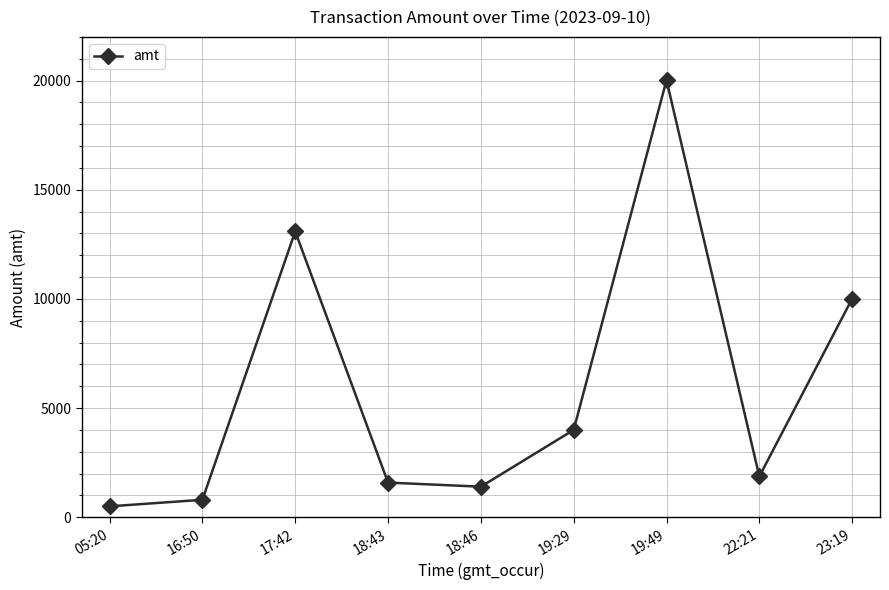

What is the average value?

5919.8